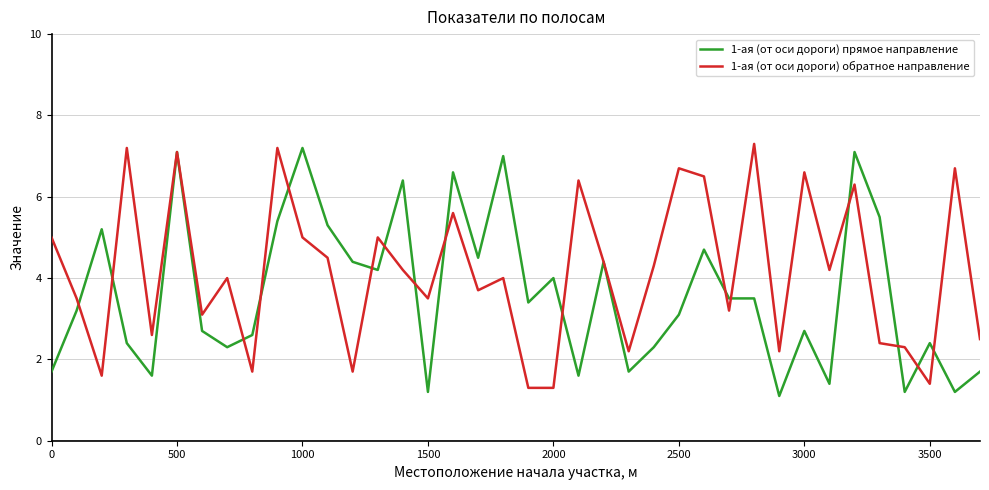

What is the minimum value shown in the chart?

1.1